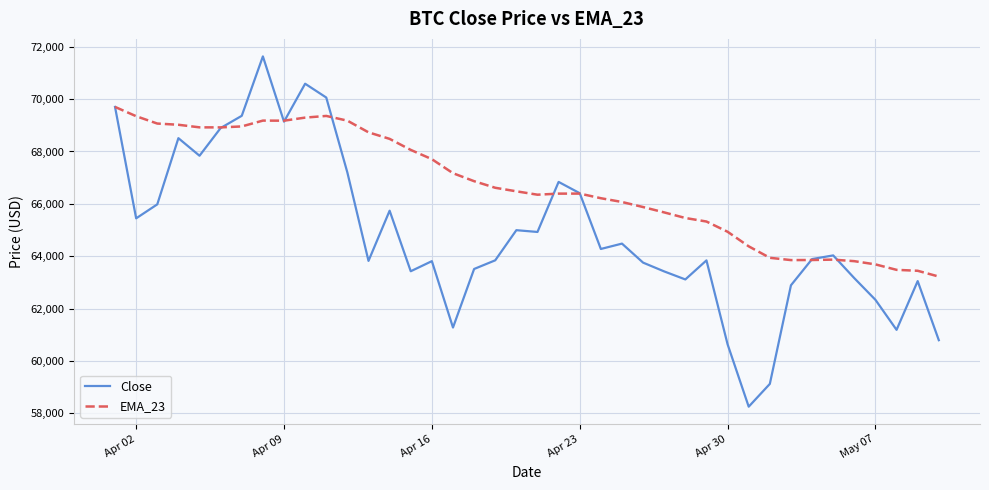

Which series has the largest range (max minus min)?

Close